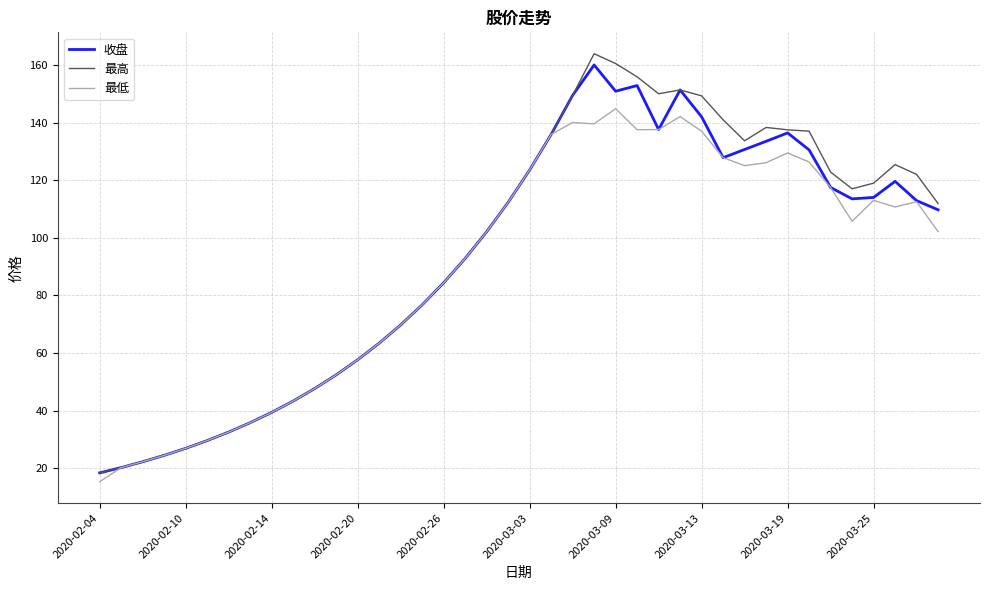

Which series has the largest range (max minus min)?

最高